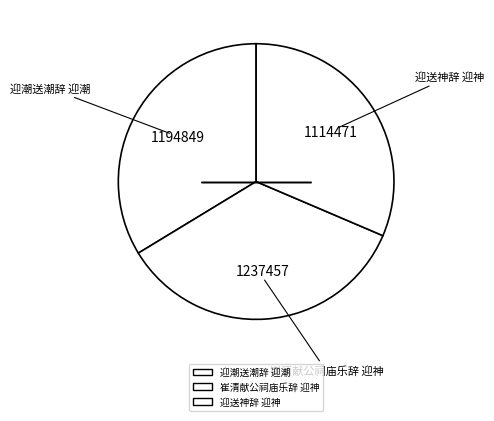

How many slices are in this pie chart?

3